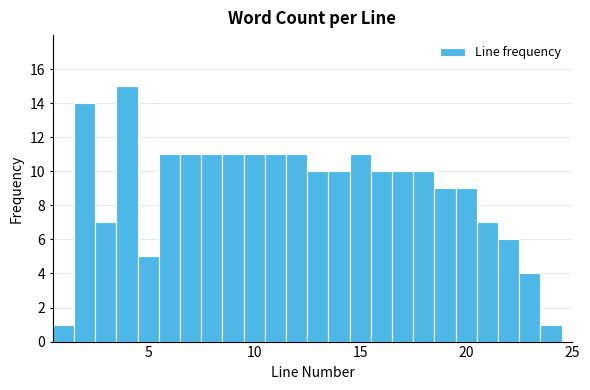

Around what value on the x-axis is the tallest bar? Give the approximate position of its centre, as read against the axis.

4.0